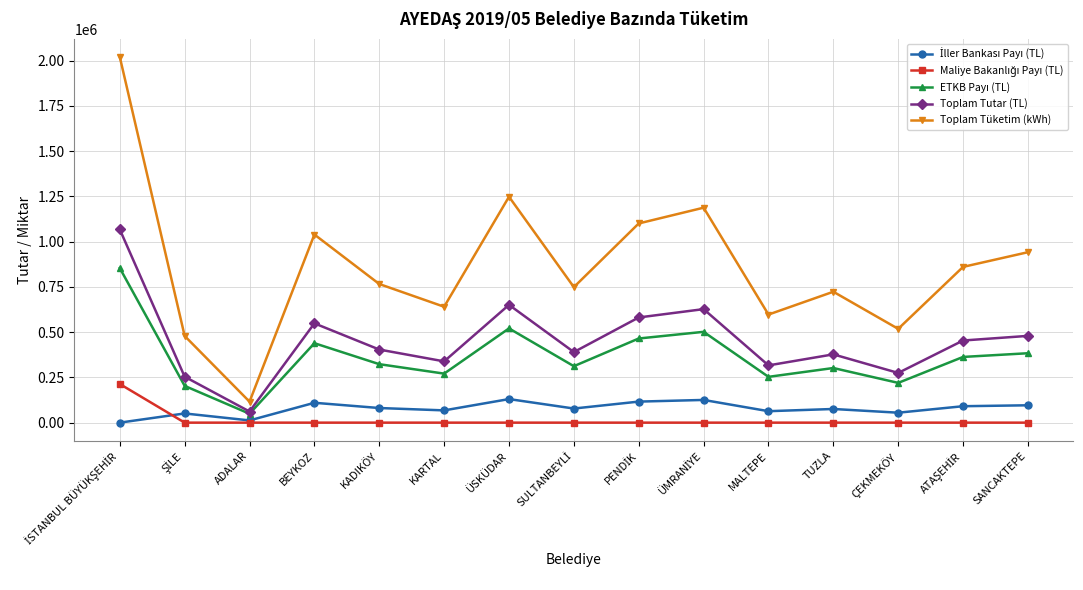

What is the spread (max minus min) of values at MALTEPE?

596924.1